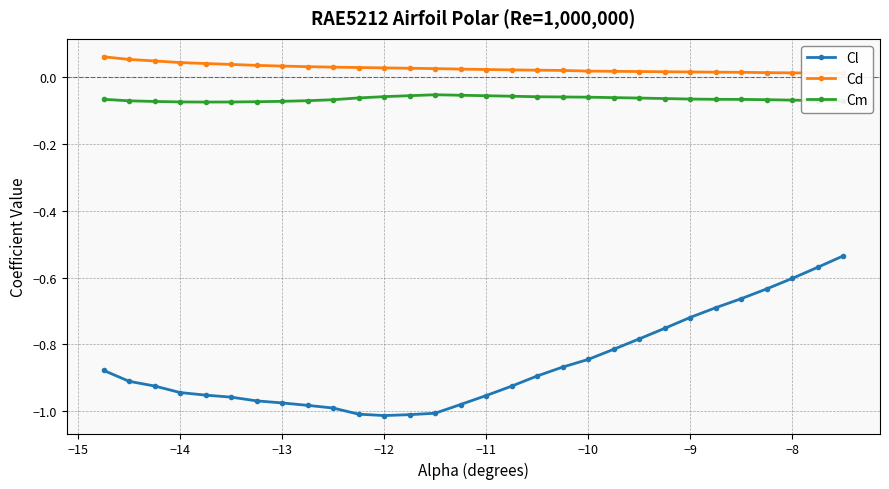

Reading right to left, transcribe all the data shown in this chart.

Cl: -0.5	-0.6	-0.6	-0.6	-0.7	-0.7	-0.7	-0.8	-0.8	-0.8	-0.8	-0.9	-0.9	-0.9	-1.0	-1.0	-1.0	-1.0	-1.0	-1.0	-1.0	-1.0	-1.0	-1.0	-1.0	-1.0	-0.9	-0.9	-0.9	-0.9
Cd: 0.0	0.0	0.0	0.0	0.0	0.0	0.0	0.0	0.0	0.0	0.0	0.0	0.0	0.0	0.0	0.0	0.0	0.0	0.0	0.0	0.0	0.0	0.0	0.0	0.0	0.0	0.0	0.0	0.1	0.1
Cm: -0.1	-0.1	-0.1	-0.1	-0.1	-0.1	-0.1	-0.1	-0.1	-0.1	-0.1	-0.1	-0.1	-0.1	-0.1	-0.1	-0.1	-0.1	-0.1	-0.1	-0.1	-0.1	-0.1	-0.1	-0.1	-0.1	-0.1	-0.1	-0.1	-0.1